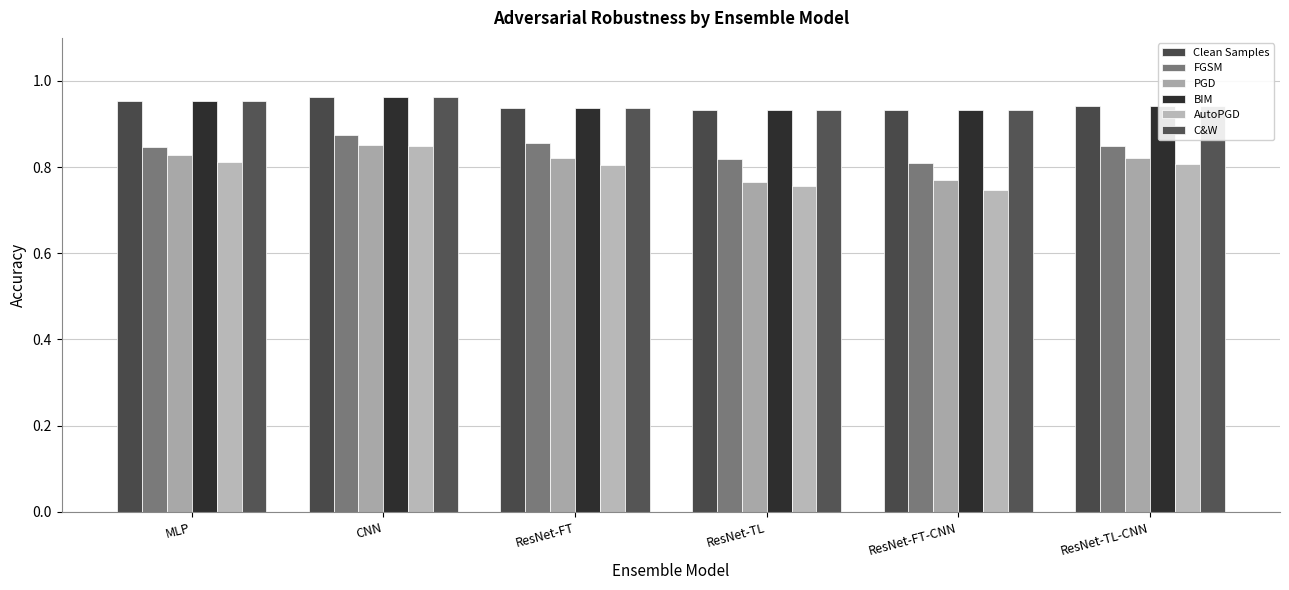

Are the bars horizontal?

No